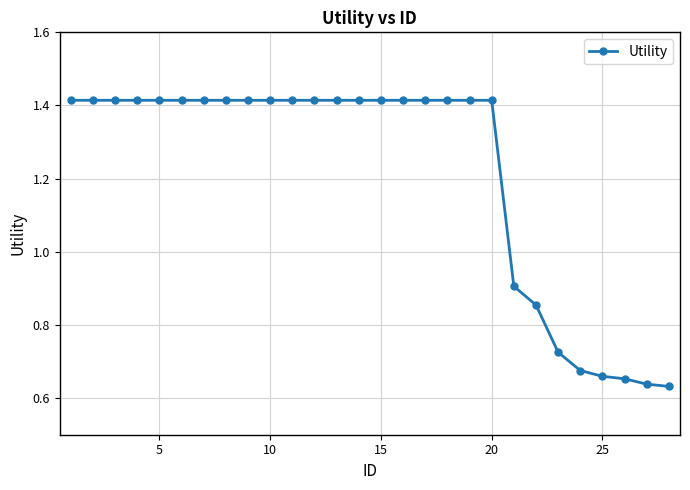

What is the average value?

1.2